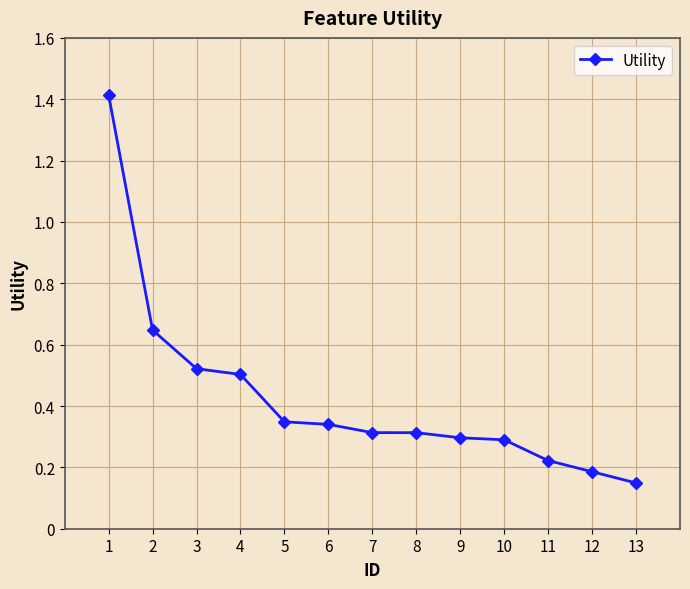

What is the greatest value displayed?

1.4